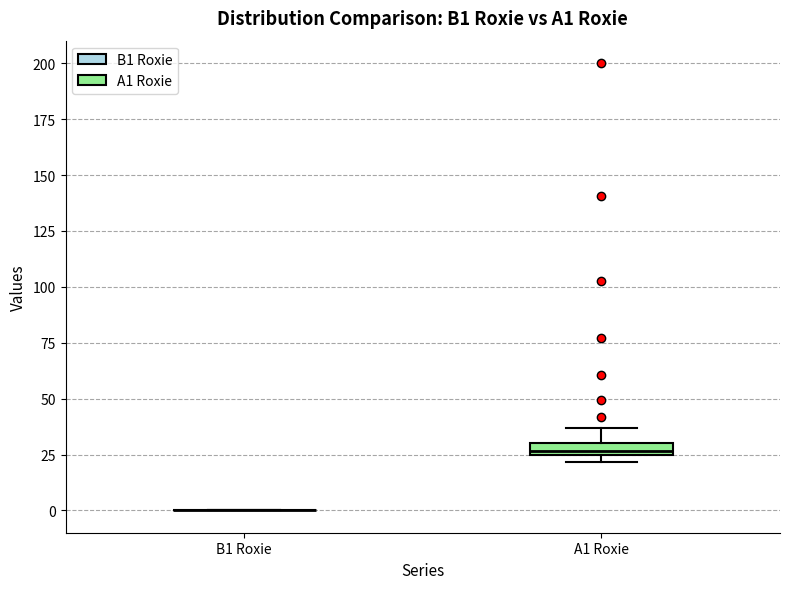

Which box is the tallest, from its lower edge to its upper edge?

A1 Roxie